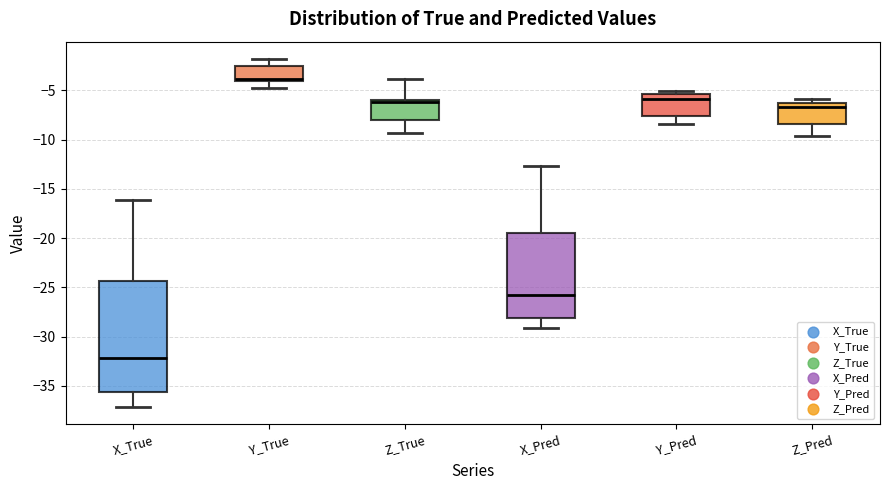

Reading left to right, read every box against the y-axis: the position of its median line, the range the box covers, and the ends of its whiskers. The values are not printed on the chart, so give them approximately, as read against the axis.

X_True: median -32.0, box -35.5 to -24.5, whiskers -37.0 to -16.0
Y_True: median -4.0 (just above the box's lower edge), box -4.0 to -2.5, whiskers -5.0 to -2.0
Z_True: median -6.0 (just below the box's upper edge), box -8.0 to -6.0, whiskers -9.5 to -4.0
X_Pred: median -26.0, box -28.0 to -19.5, whiskers -29.0 to -12.5
Y_Pred: median -6.0, box -7.5 to -5.5, whiskers -8.5 to -5.0
Z_Pred: median -6.5 (just below the box's upper edge), box -8.5 to -6.5, whiskers -9.5 to -6.0